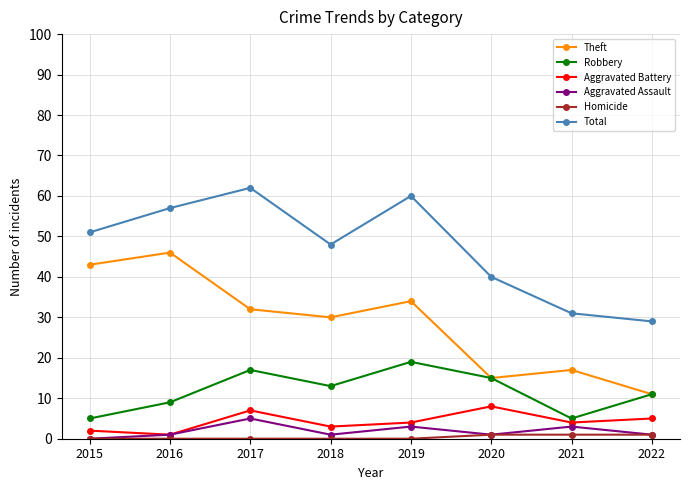

In Theft, how many points are lower than both neighbors (excluding endpoints)?

2